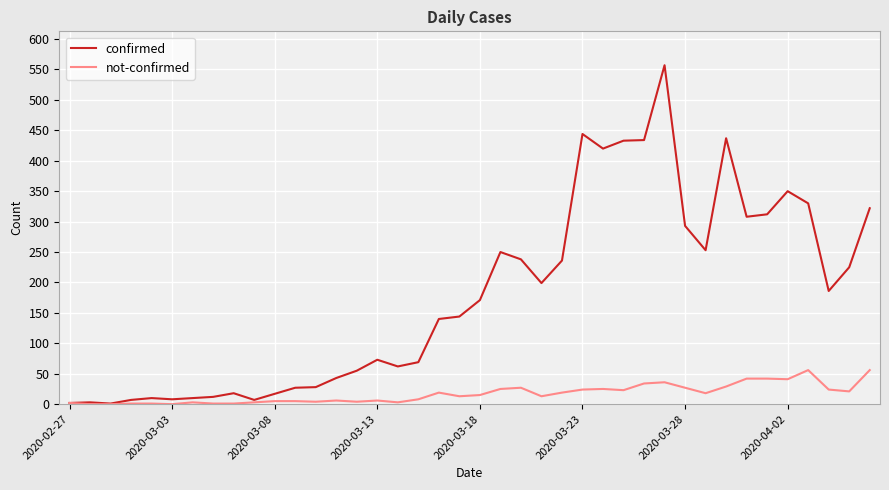

True or false: confirmed has more than 2 interior local peaks.

True